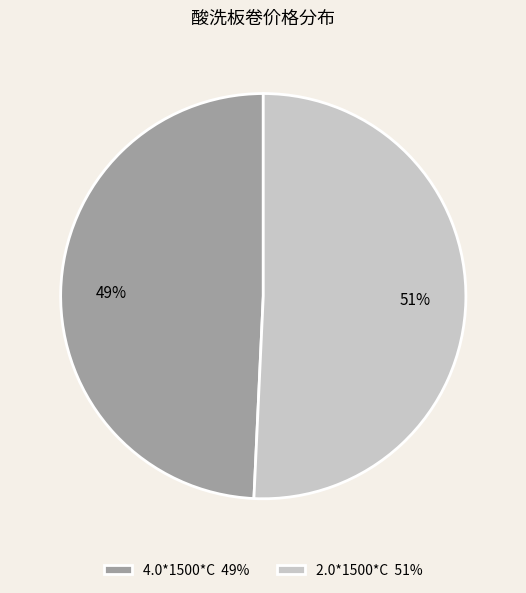

Is the sum of 4.0*1500*C 49% and 2.0*1500*C 51% greater than half?

Yes